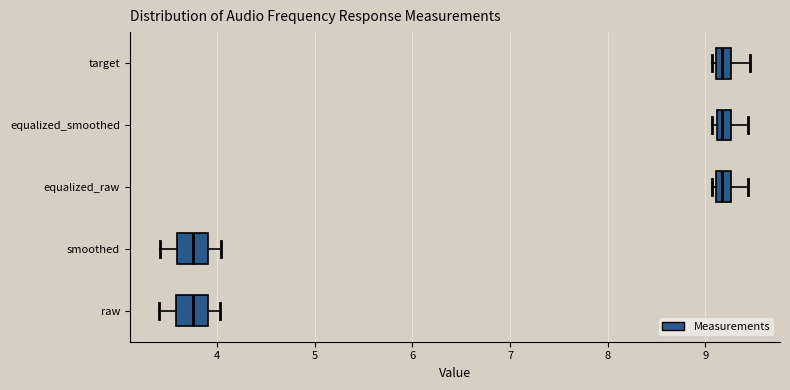

Where is the right edge of the box for equalized_smoothed on the x-axis? The values are not printed on the chart, so give them approximately, as read against the axis.

9.3